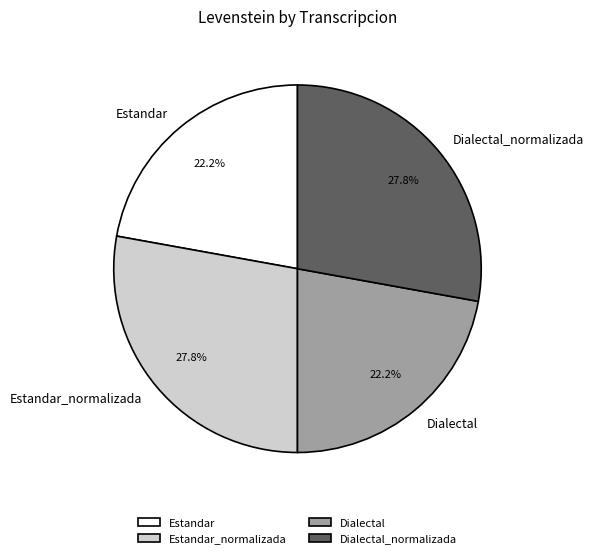

Count the number of slices in the pie.

4